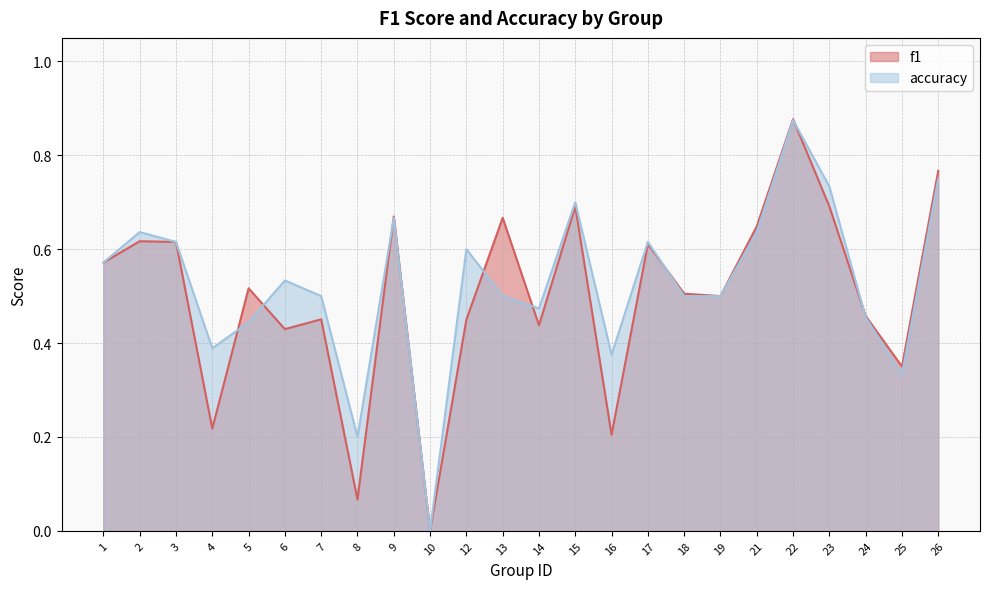

What is the approximate value of f1 at 23?

0.7